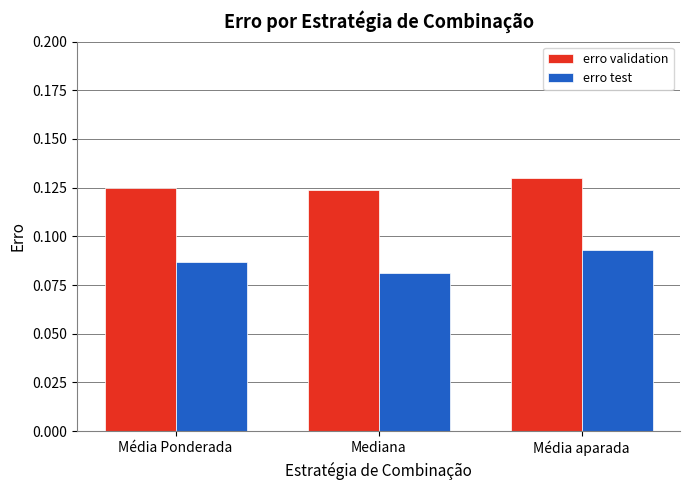

List the series in order of their overall mean, lowest first.

erro test, erro validation